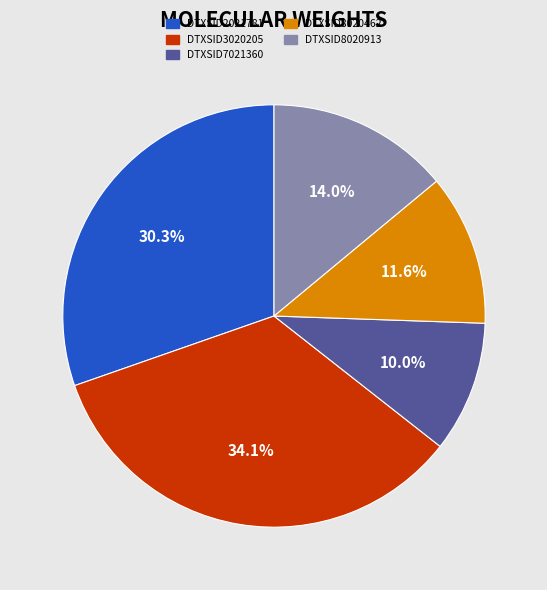

To the nearest percent, what is the average slice percentage?

20%